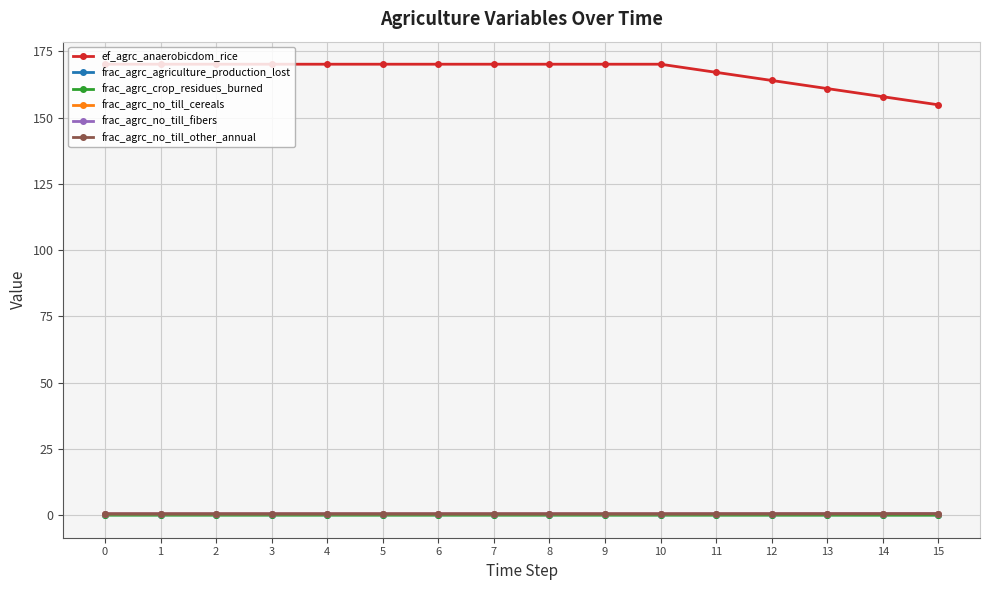

True or false: frac_agrc_no_till_other_annual has more than 0 interior local peaks.

False